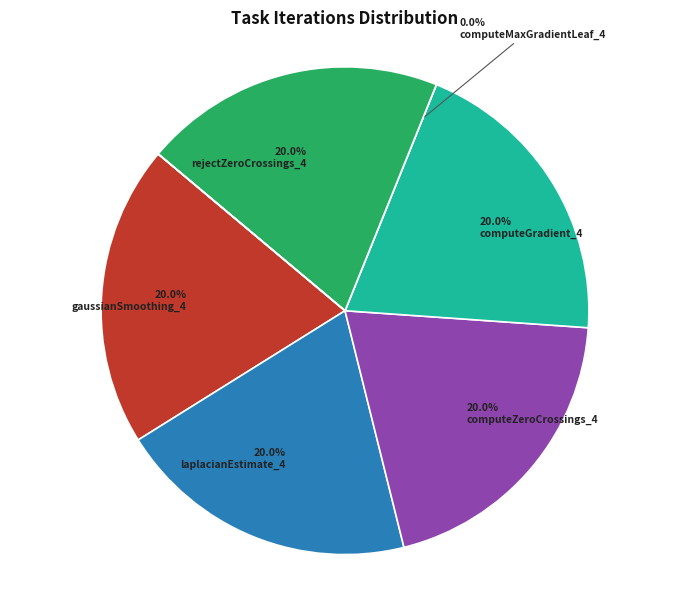

Is there any slice that represents more than half of the pie?

No